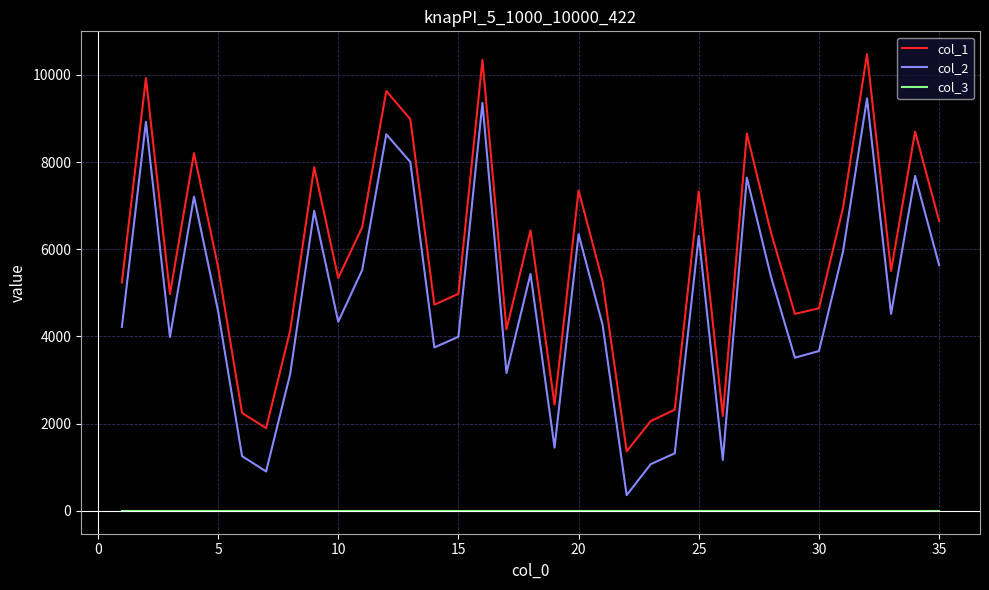

List the series in order of their peak value, highest first.

col_1, col_2, col_3